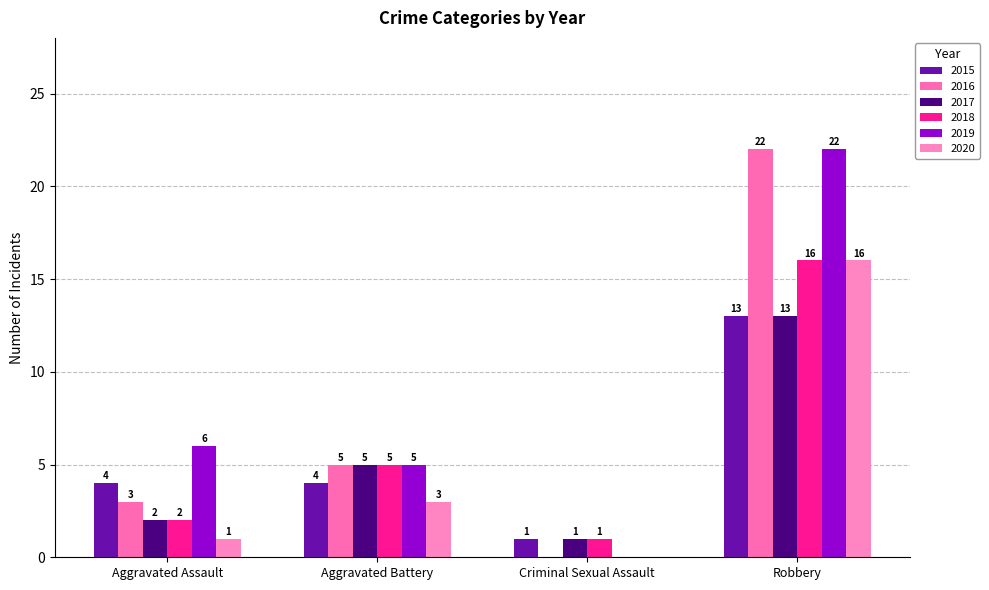

True or false: 2016 has a value of 5 at Aggravated Assault.

False